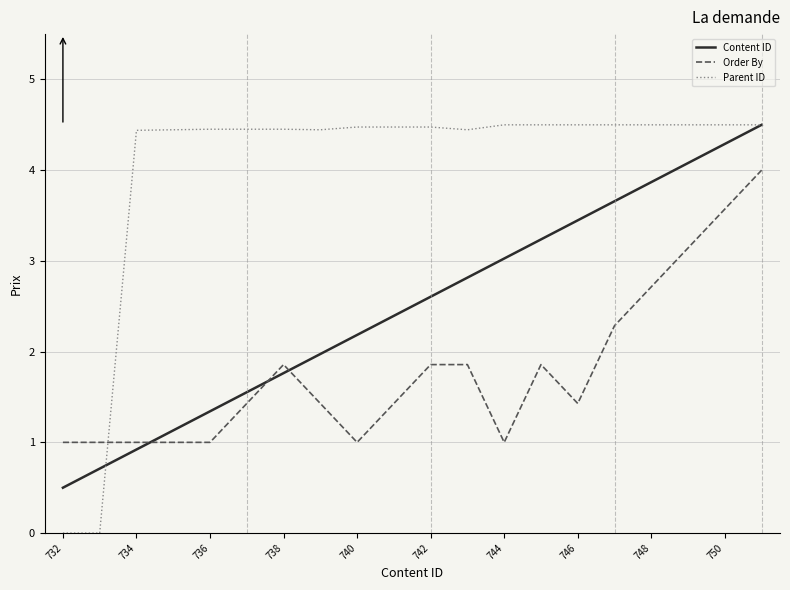

What is the maximum value shown in the chart?

4.5